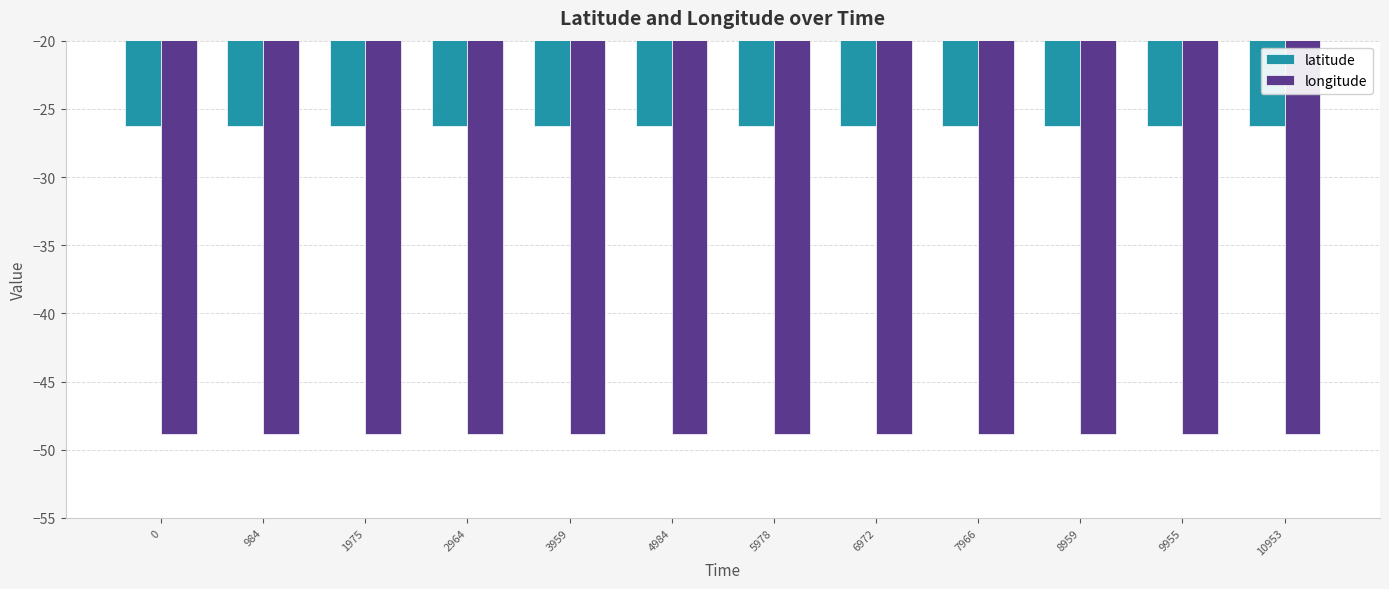

What are all the series names shown in the legend?

latitude, longitude